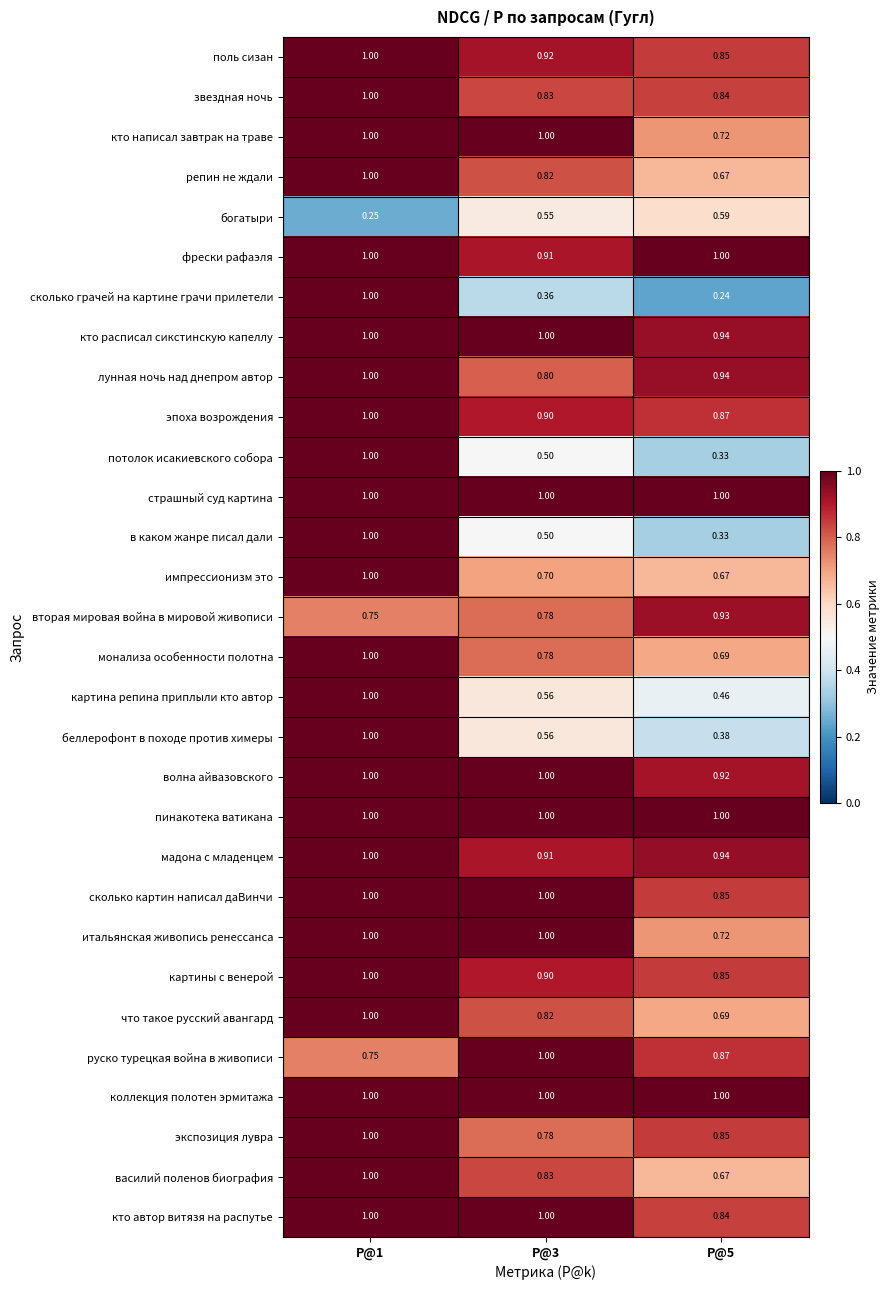

What is the greatest value displayed?

1.0